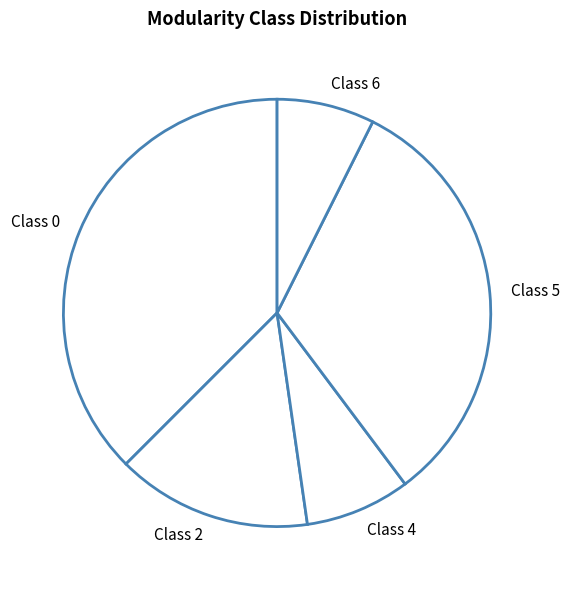

Do Class 2 and Class 6 together represent more than half of the pie?

No